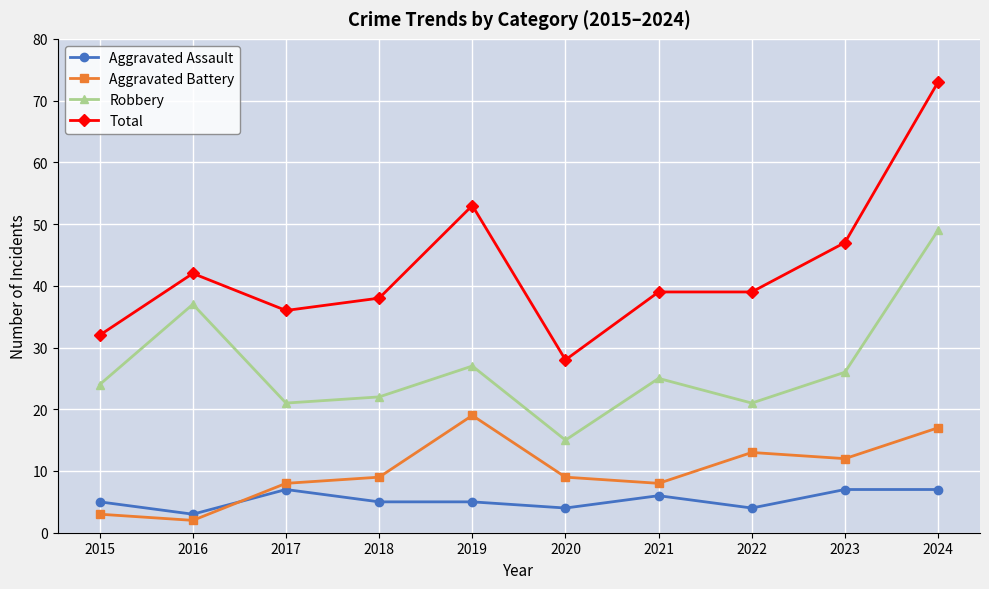

Reading left to right, extract all data points from this chart.

Aggravated Assault: 2015=5	2016=3	2017=7	2018=5	2019=5	2020=4	2021=6	2022=4	2023=7	2024=7
Aggravated Battery: 2015=3	2016=2	2017=8	2018=9	2019=19	2020=9	2021=8	2022=13	2023=12	2024=17
Robbery: 2015=24	2016=37	2017=21	2018=22	2019=27	2020=15	2021=25	2022=21	2023=26	2024=49
Total: 2015=32	2016=42	2017=36	2018=38	2019=53	2020=28	2021=39	2022=39	2023=47	2024=73